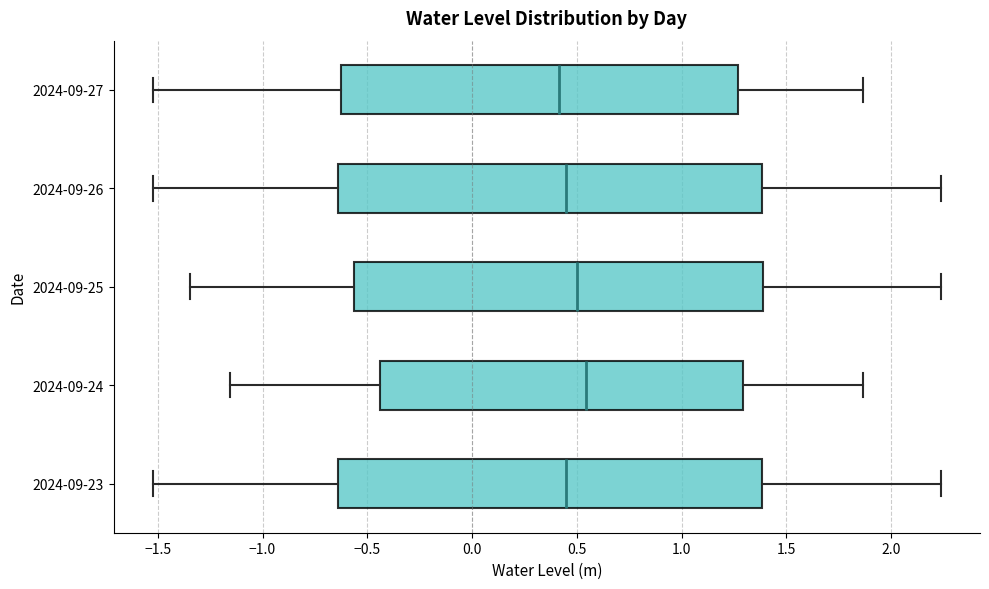

Reading bottom to top, read every box against the x-axis: the position of its median line, the range the box covers, and the ends of its whiskers. The values are not printed on the chart, so give them approximately, as read against the axis.

2024-09-23: median 0.45, box -0.65 to 1.40, whiskers -1.50 to 2.25
2024-09-24: median 0.55, box -0.45 to 1.30, whiskers -1.15 to 1.85
2024-09-25: median 0.50, box -0.55 to 1.40, whiskers -1.35 to 2.25
2024-09-26: median 0.45, box -0.65 to 1.40, whiskers -1.50 to 2.25
2024-09-27: median 0.40, box -0.65 to 1.25, whiskers -1.50 to 1.85